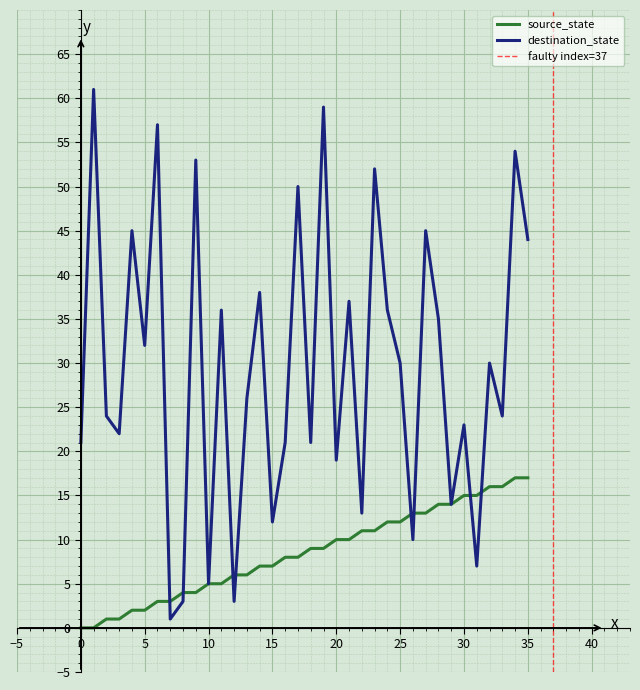

Reading right to left, list all the values displayed in this chart.

source_state: 35=17	34=17	33=16	32=16	31=15	30=15	29=14	28=14	27=13	26=13	25=12	24=12	23=11	22=11	21=10	20=10	19=9	18=9	17=8	16=8	15=7	14=7	13=6	12=6	11=5	10=5	9=4	8=4	7=3	6=3	5=2	4=2	3=1	2=1	1=0	0=0
destination_state: 35=44	34=54	33=24	32=30	31=7	30=23	29=14	28=35	27=45	26=10	25=30	24=36	23=52	22=13	21=37	20=19	19=59	18=21	17=50	16=21	15=12	14=38	13=26	12=3	11=36	10=5	9=53	8=3	7=1	6=57	5=32	4=45	3=22	2=24	1=61	0=21